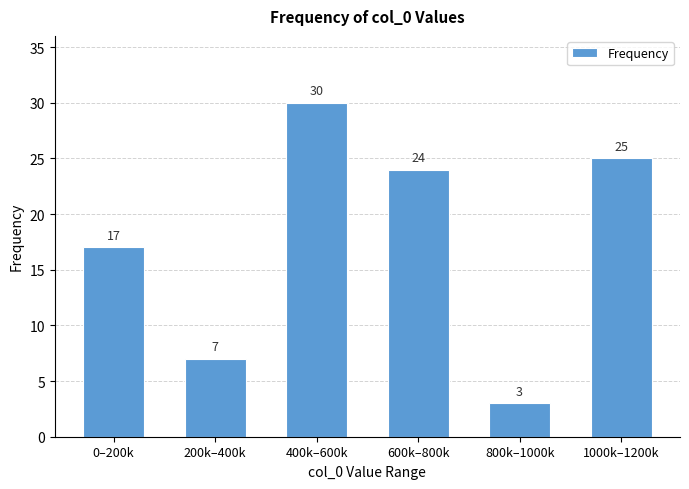

Reading left to right, extract all data points from this chart.

0–200k=17	200k–400k=7	400k–600k=30	600k–800k=24	800k–1000k=3	1000k–1200k=25